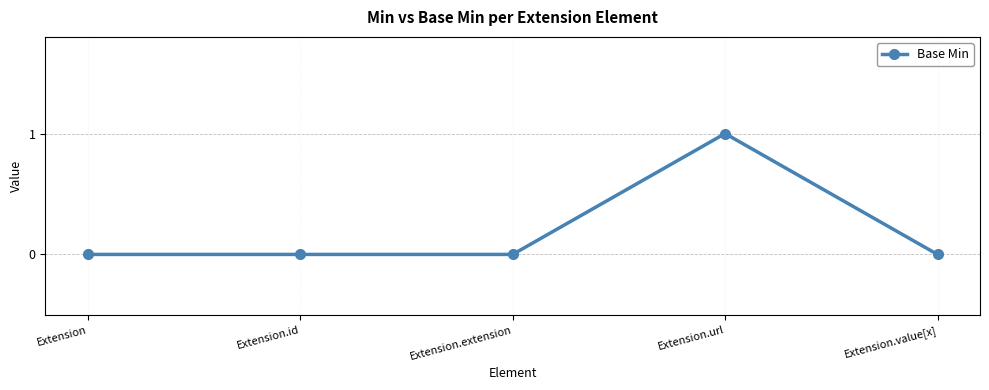

Does the chart display data point markers on the line(s)?

Yes